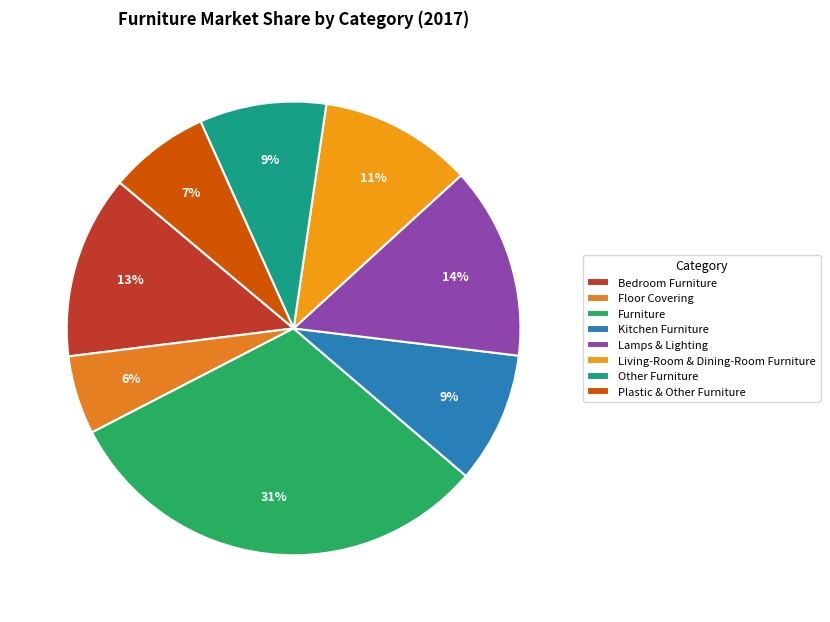

Rank the categories by value from lowest to highest.

Floor Covering, Plastic & Other Furniture, Other Furniture, Kitchen Furniture, Living-Room & Dining-Room Furniture, Bedroom Furniture, Lamps & Lighting, Furniture